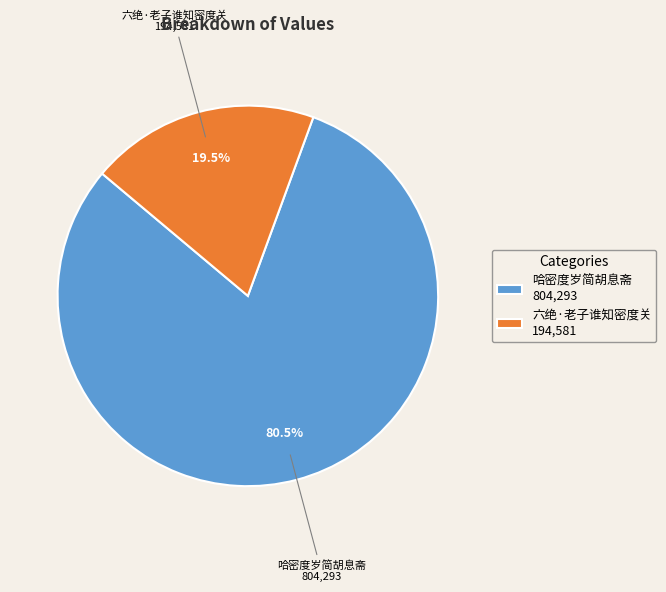

To the nearest percent, what is the average slice percentage?

50%